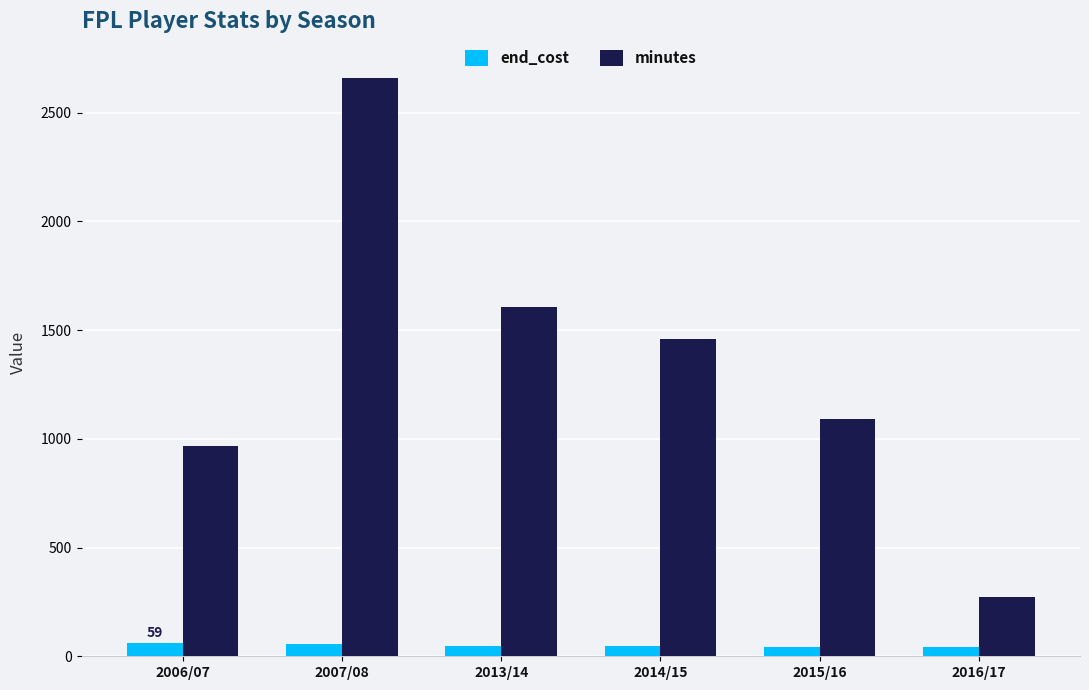

What is the spread (max minus min) of values at 2013/14?

1556